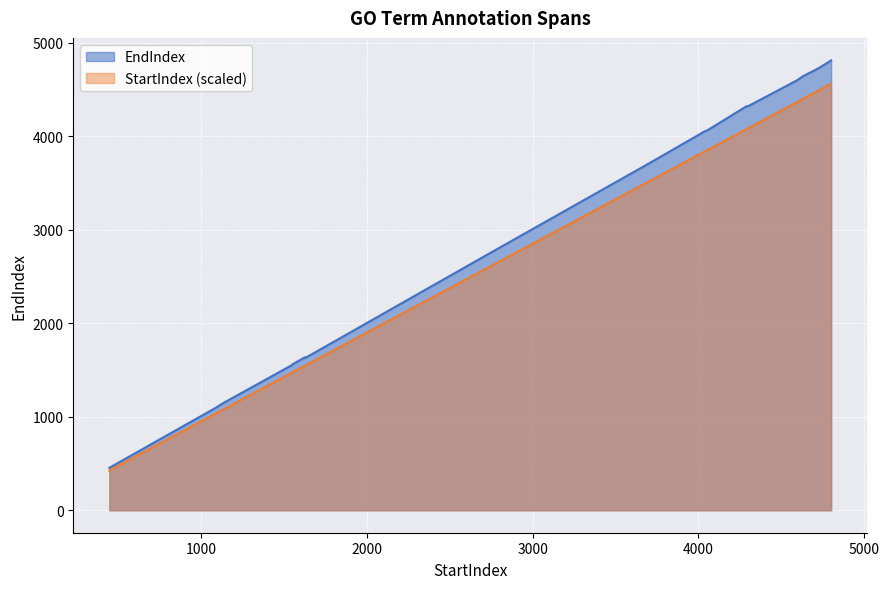

How many values are below 3689?

10